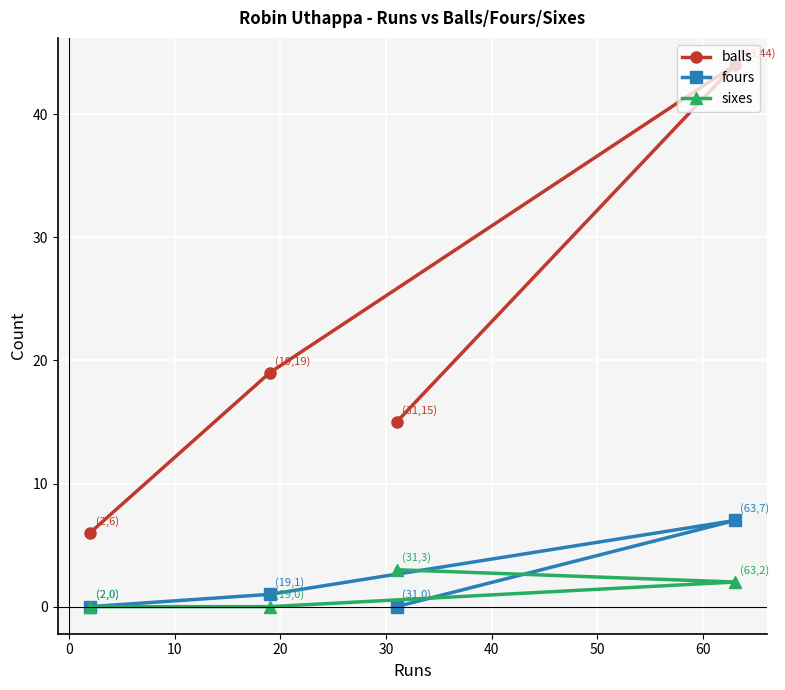

Which series has the largest range (max minus min)?

balls